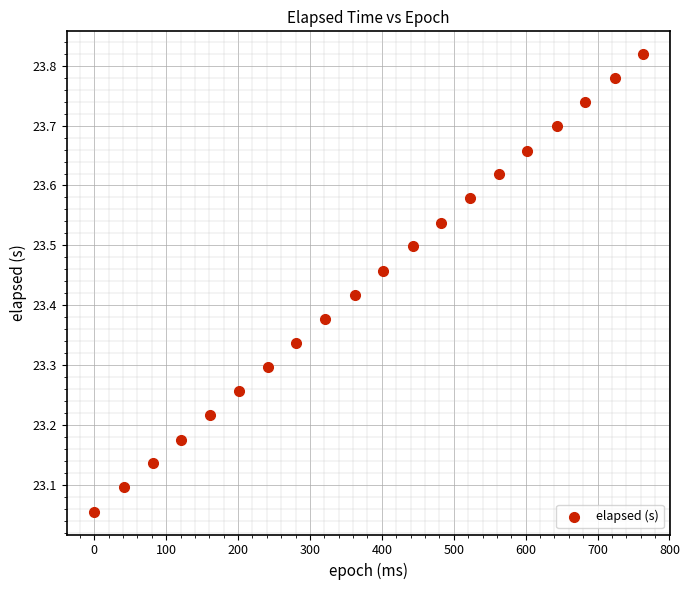

What is the range of Y values (max minus min)?

0.8